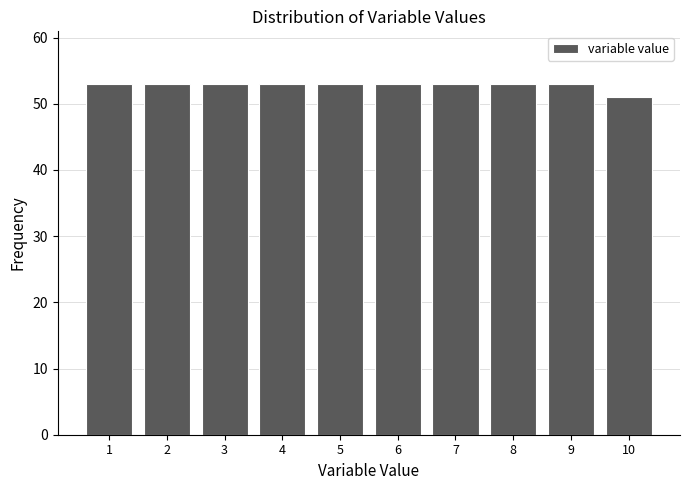

Reading left to right, transcribe all the data shown in this chart.

1=53	2=53	3=53	4=53	5=53	6=53	7=53	8=53	9=53	10=51